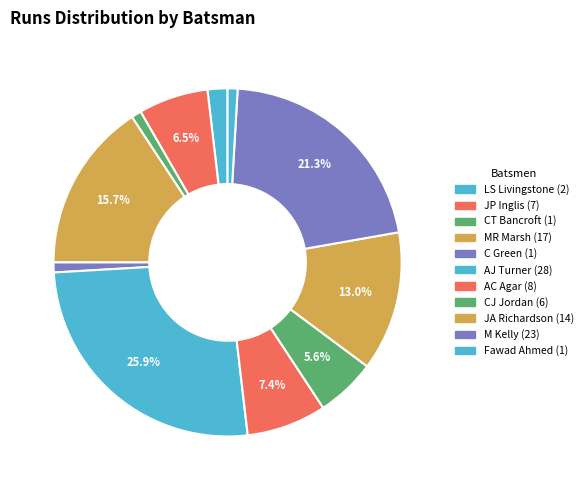

What is the total percentage of MR Marsh and JP Inglis?

22.2%